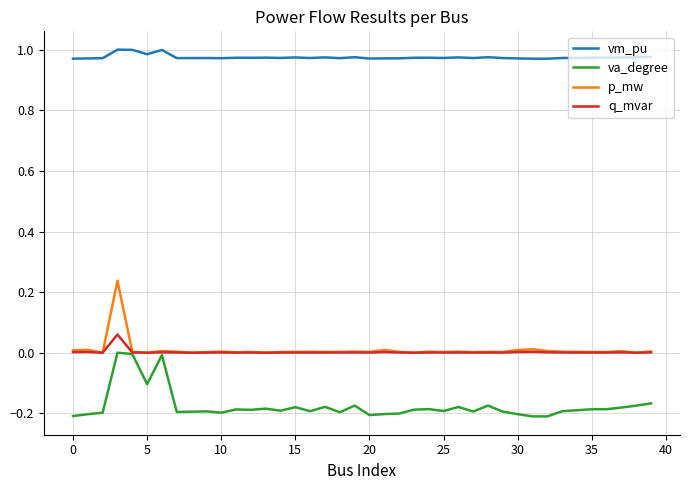

Which series has the largest total across all categories?

vm_pu